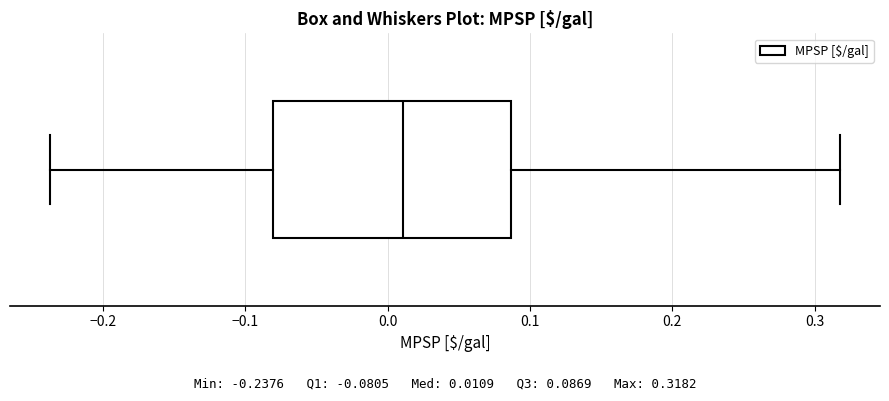

Read this box plot against the x-axis: the position of the median line, the range covered by the box, and the ends of both whiskers. The values are not printed on the chart, so give them approximately, as read against the axis.

median 0.01, box -0.08 to 0.09, whiskers -0.24 to 0.32